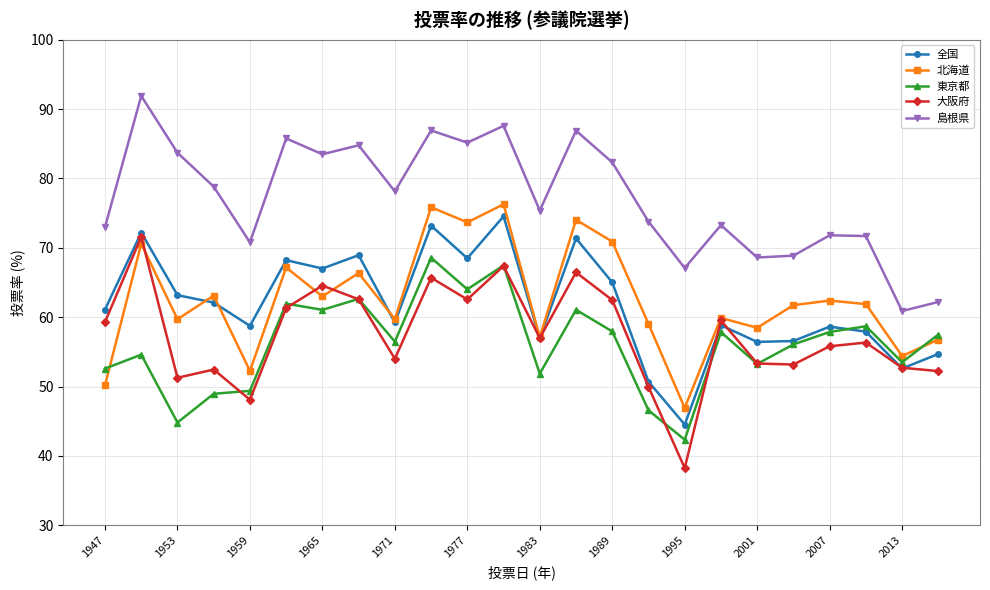

What is the greatest value displayed?

91.9